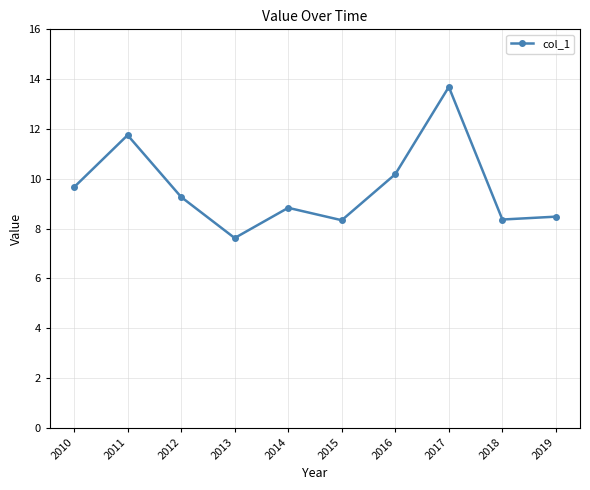

What is the value of the 7th point from the left?

10.2